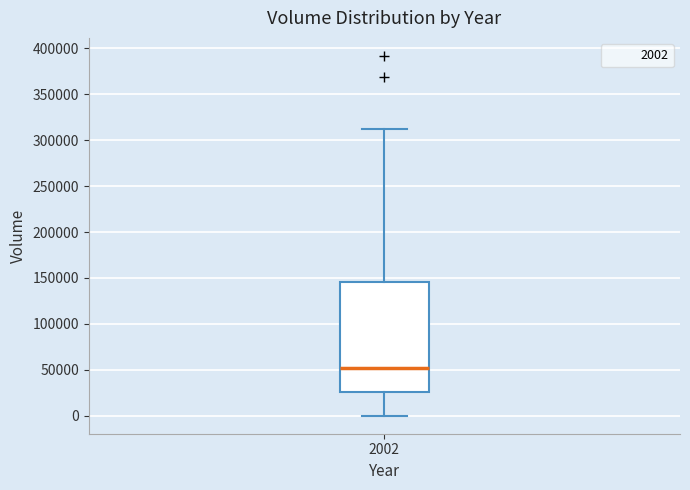

Read this box plot against the y-axis: the position of the median line, the range covered by the box, and the ends of both whiskers. The values are not printed on the chart, so give them approximately, as read against the axis.

median 50000, box 25000 to 145000, whiskers 0 to 310000